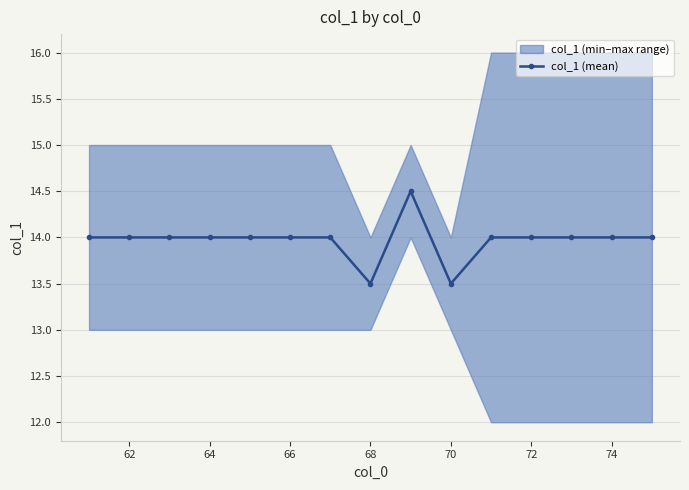

True or false: there are more than 0 points higher than both neighbors.

True